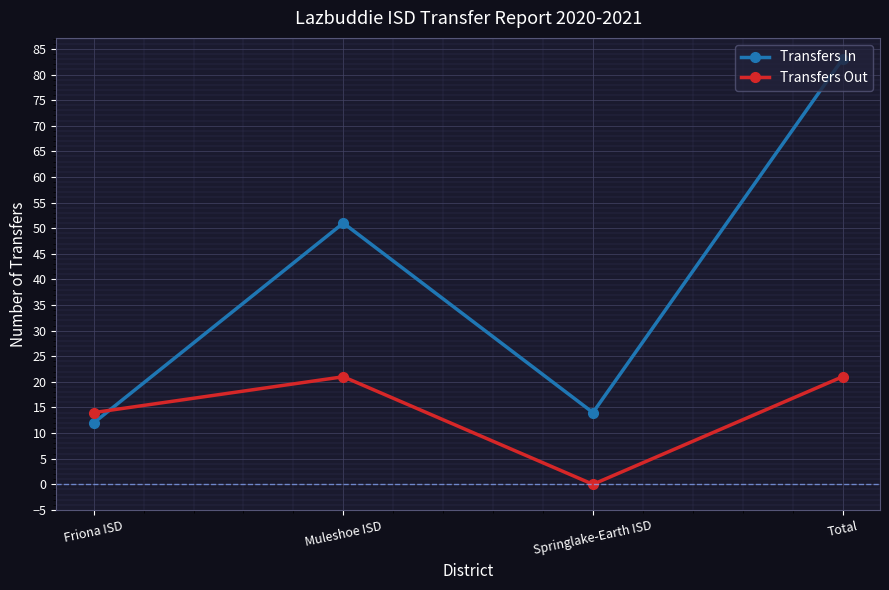

What are all the series names shown in the legend?

Transfers In, Transfers Out